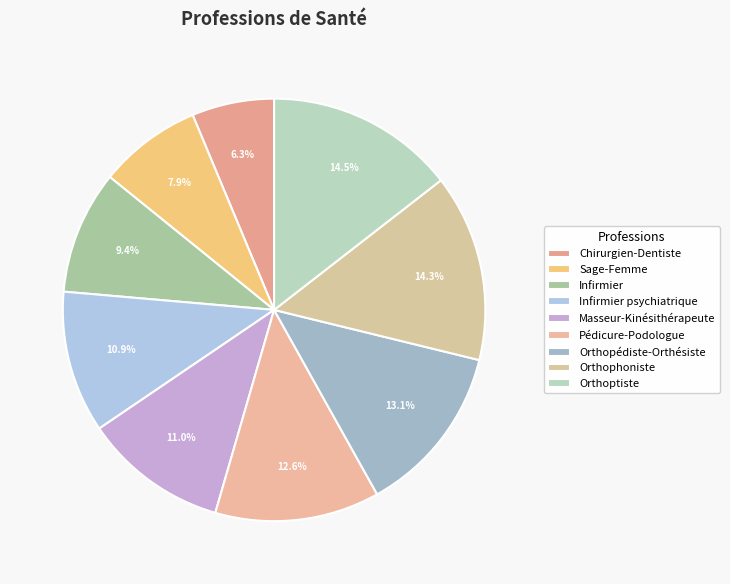

What is the total percentage of Chirurgien-Dentiste and Orthopédiste-Orthésiste?

19.4%